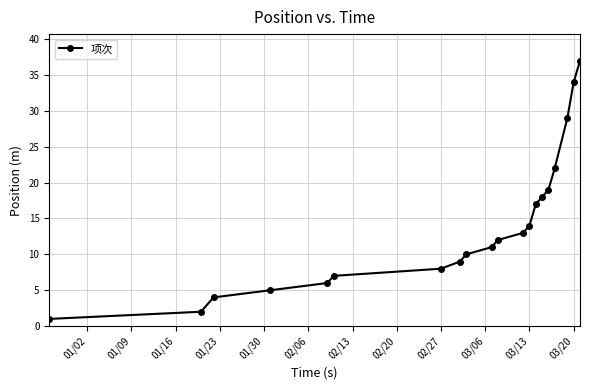

True or false: there are more than 0 points higher than both neighbors.

False